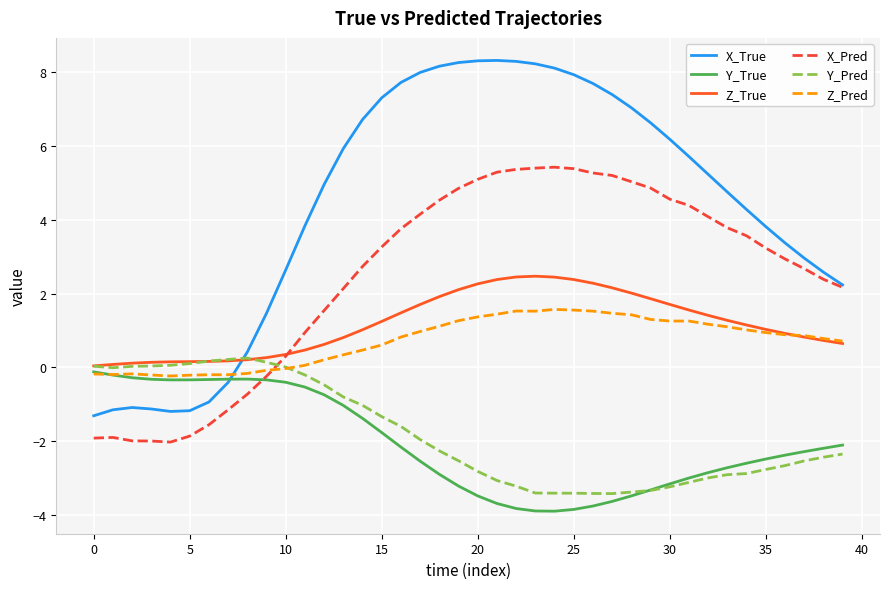

True or false: Z_Pred has more than 2 interior local peaks.

True